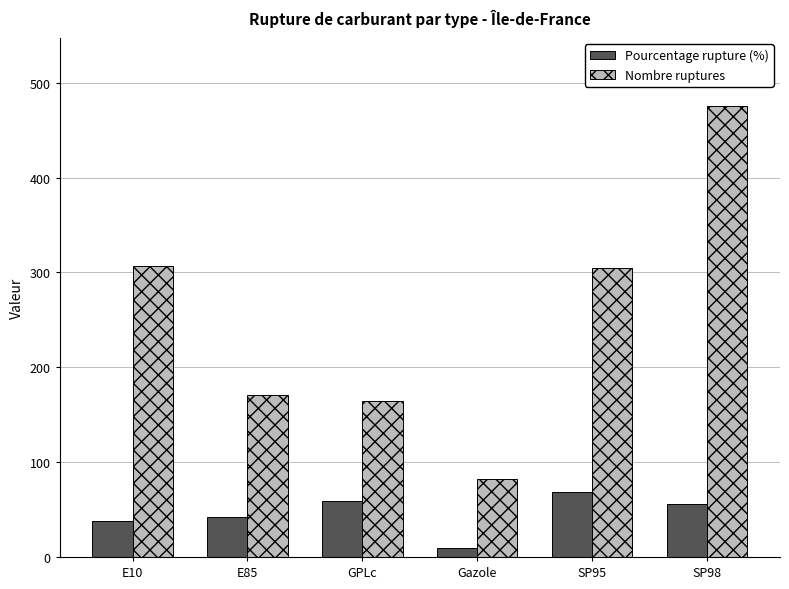

Which series has the largest range (max minus min)?

Nombre ruptures